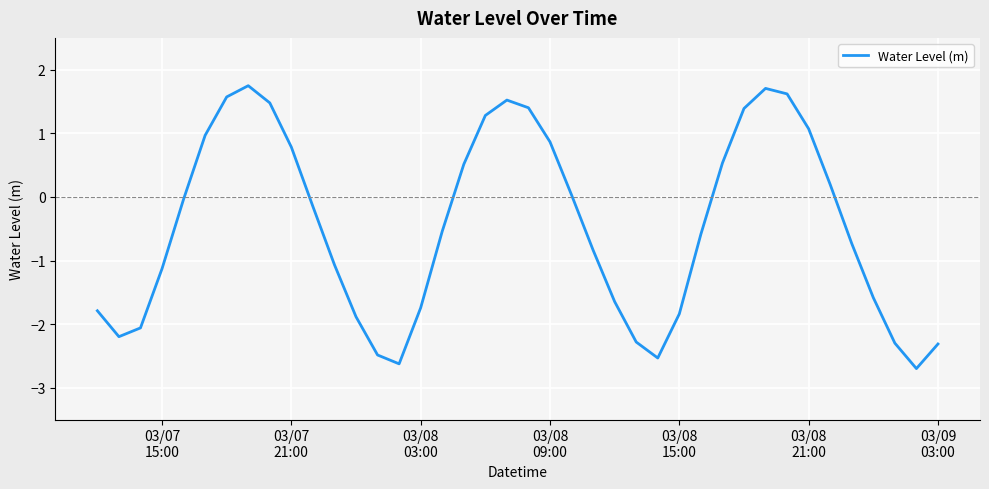

What is the maximum value shown in the chart?

1.7